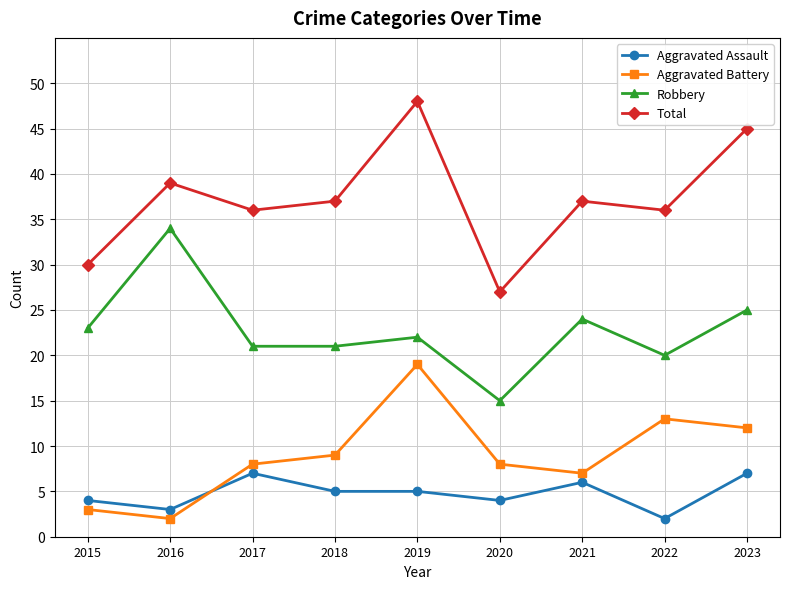

What is the smallest value displayed?

2